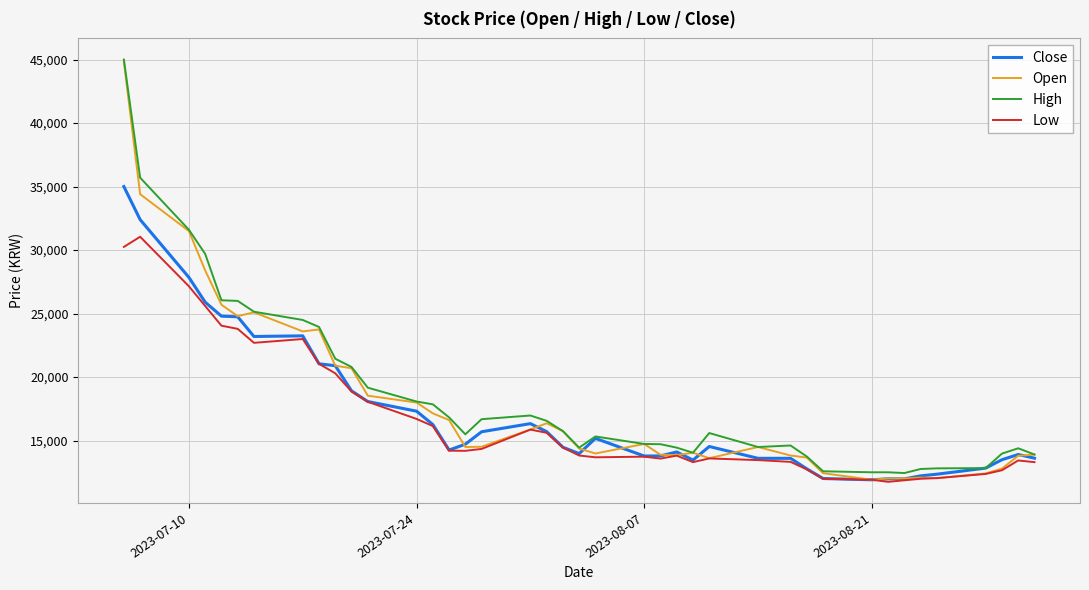

What is the minimum value shown in the chart?

11760